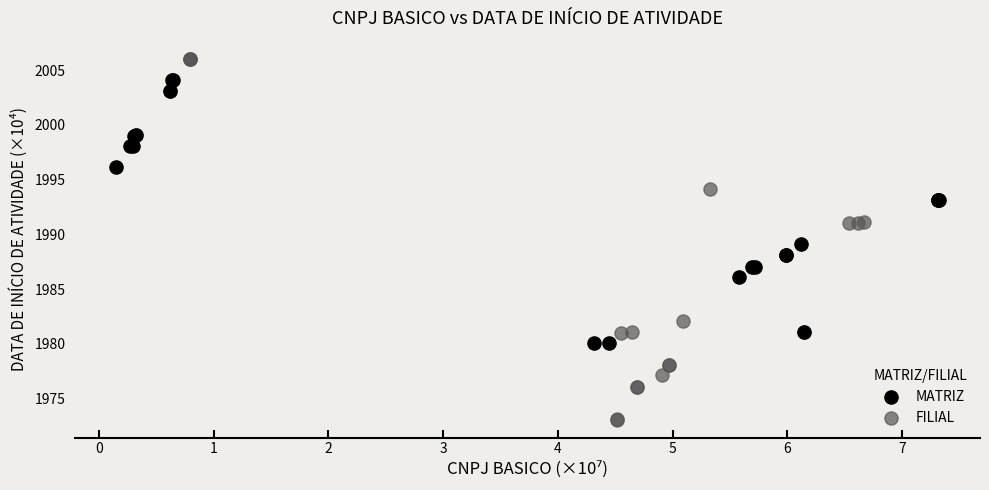

Which series reaches the minimum Y coordinate?

FILIAL